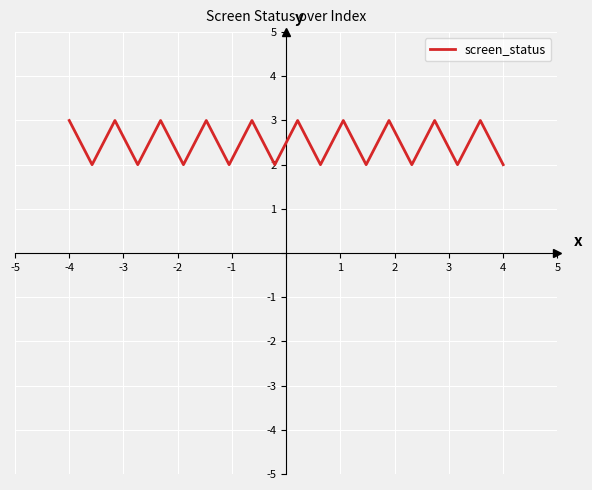

What is the greatest value displayed?

3